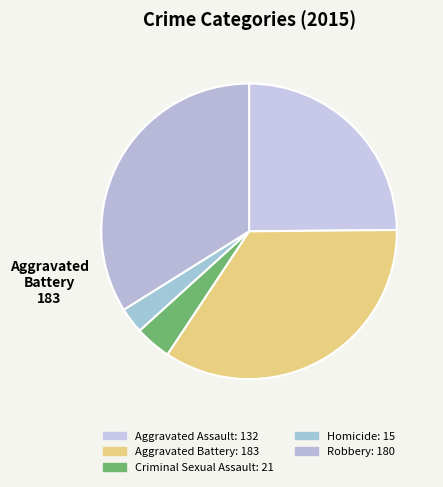

Does Robbery account for over 50% of the chart?

No